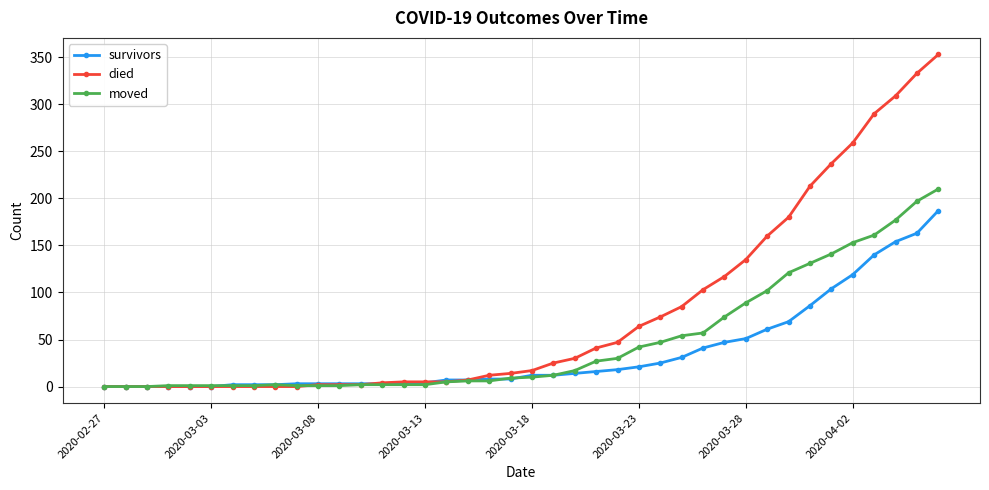

What is the value of the survivors point at the 37th from the left?

140